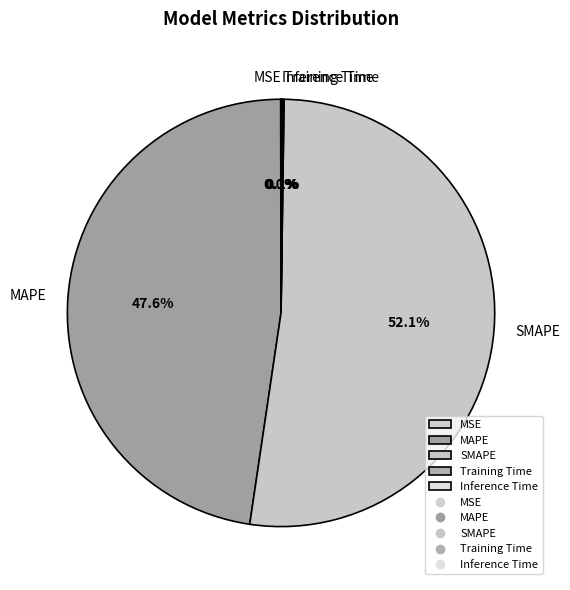

What is the largest slice in the pie chart?

SMAPE